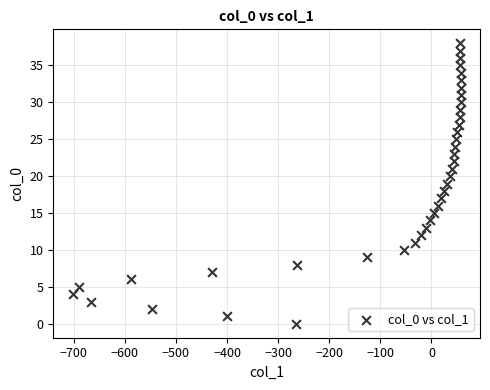

What is the range of Y values (max minus min)?

38